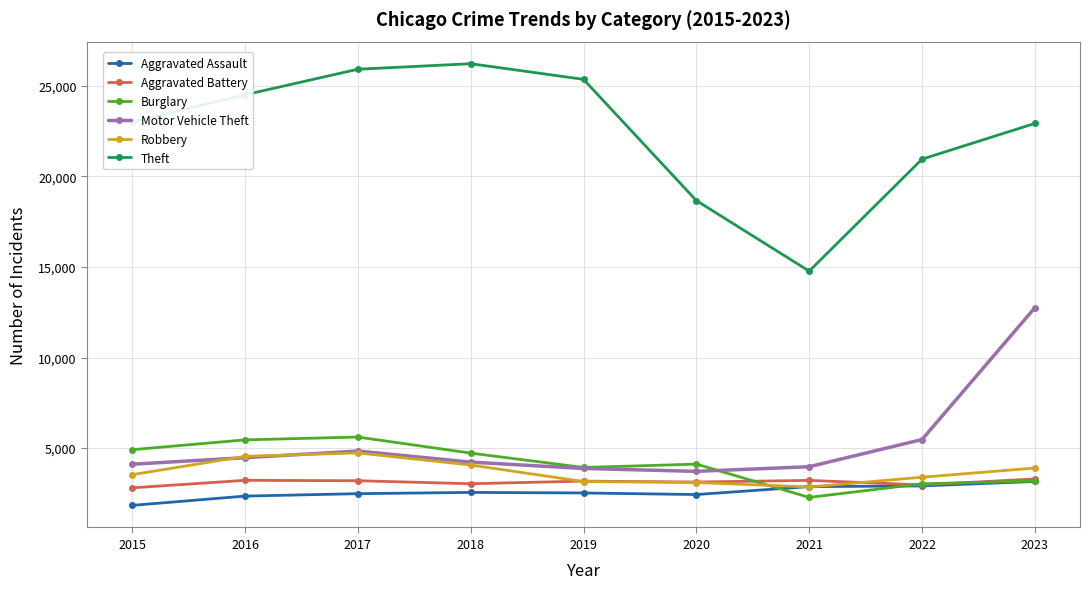

Is it true that Aggravated Battery equals 3127 at 2020?

True